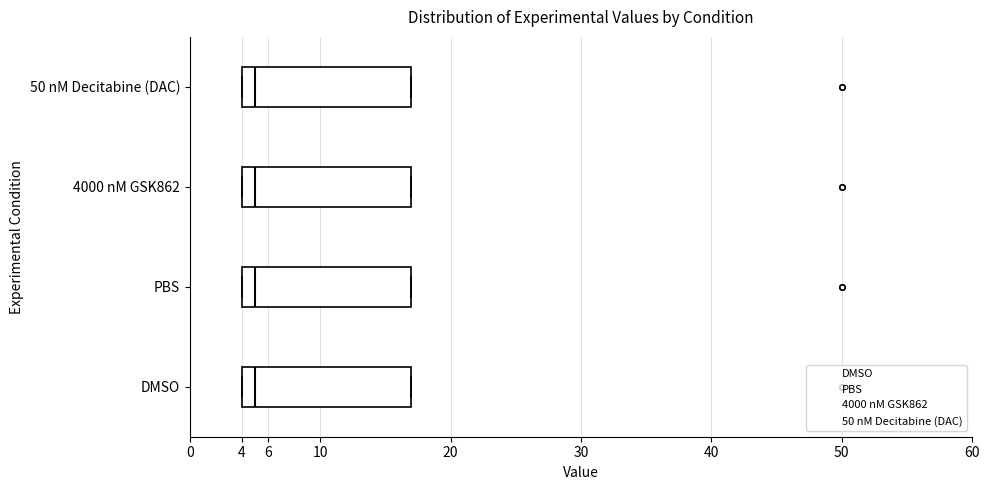

Where is the right edge of the box for 4000 nM GSK862 on the x-axis? The values are not printed on the chart, so give them approximately, as read against the axis.

17